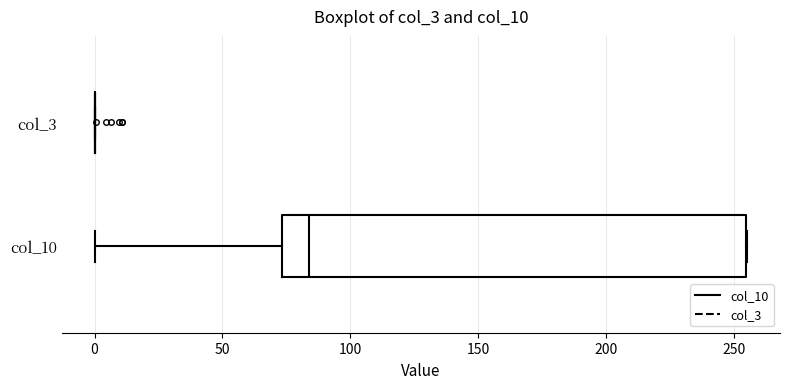

Reading bottom to top, read every box against the x-axis: the position of its median line, the range the box covers, and the ends of its whiskers. The values are not printed on the chart, so give them approximately, as read against the axis.

col_10: median 85, box 75 to 255, whiskers 0 to 255
col_3: box collapsed to a line at 0, whiskers 0 to 0